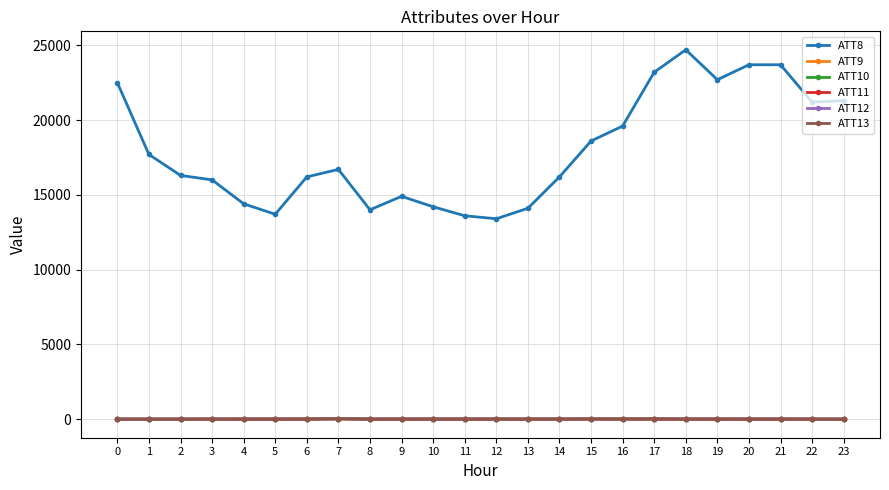

Which series has the largest total across all categories?

ATT8